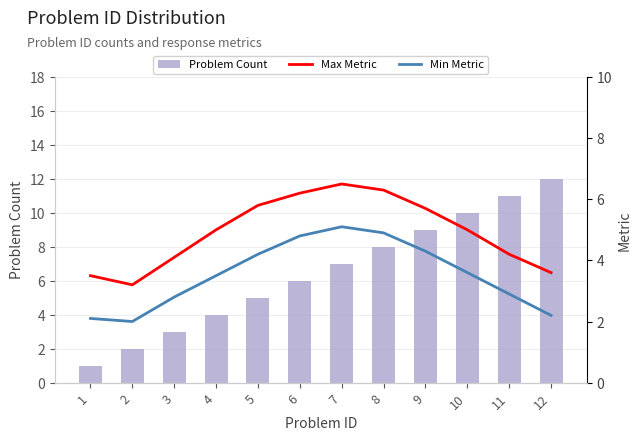

At which label is Max Metric closest to 4?

3